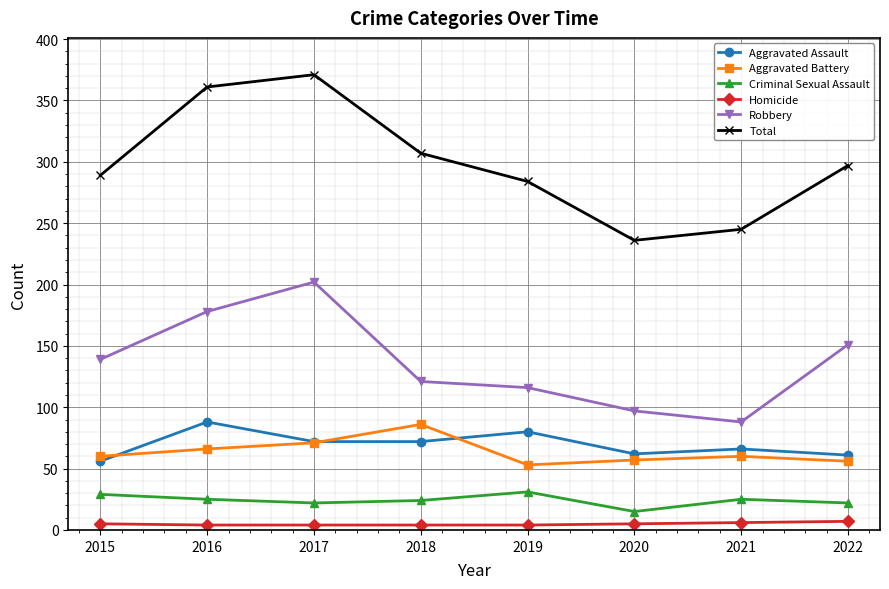

What is the average value of the Aggravated Assault series?

70